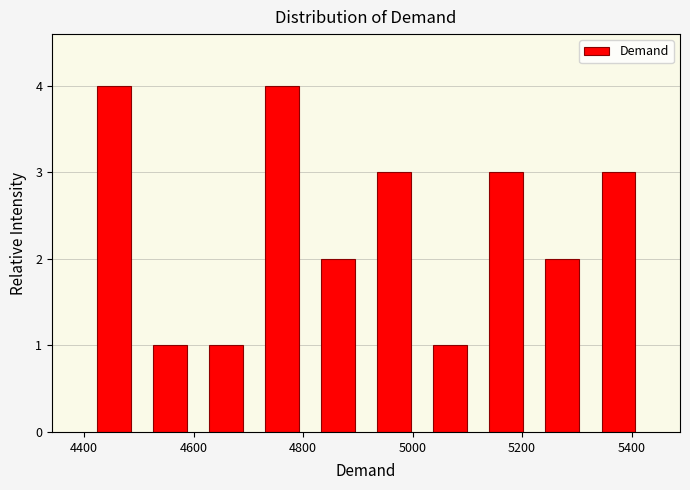

How tall is the bar that spans 4820 to 4920 on the x-axis? Neither the bar edges nor the heights are printed on the chart, so give them approximately, as read against the axes.

2